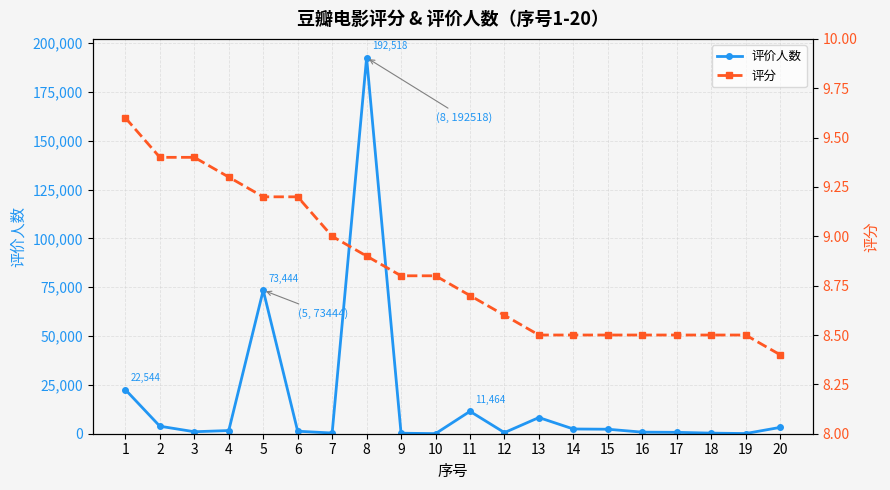

In 评价人数, how many points are higher than both neighbors (excluding endpoints)?

4